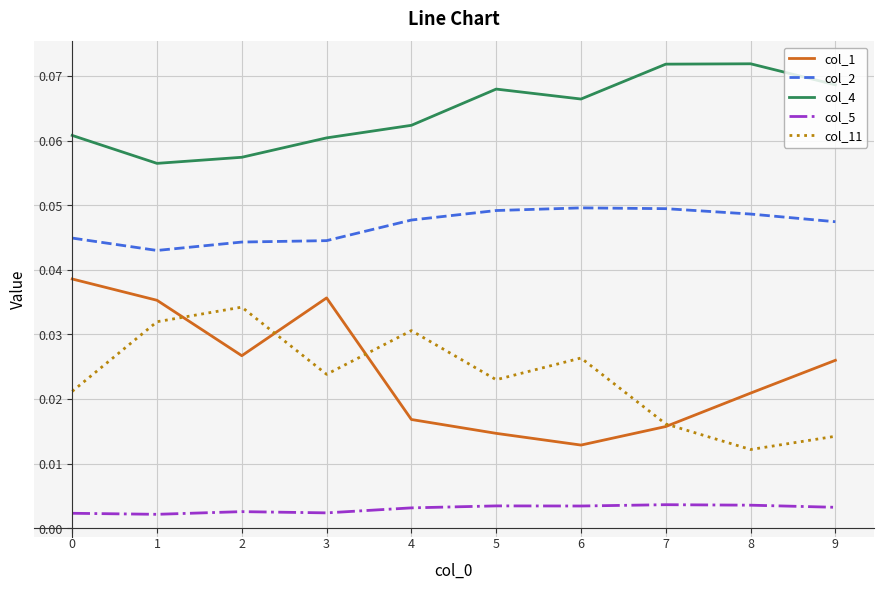

True or false: col_5 has more than 0 interior local peaks.

True